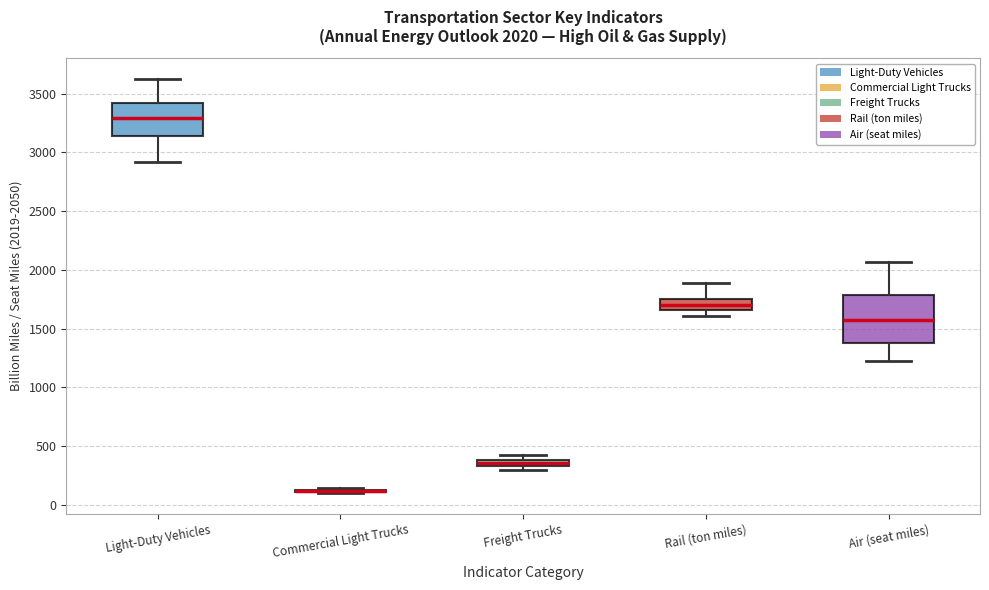

Which box is the tallest, from its lower edge to its upper edge?

Air (seat miles)